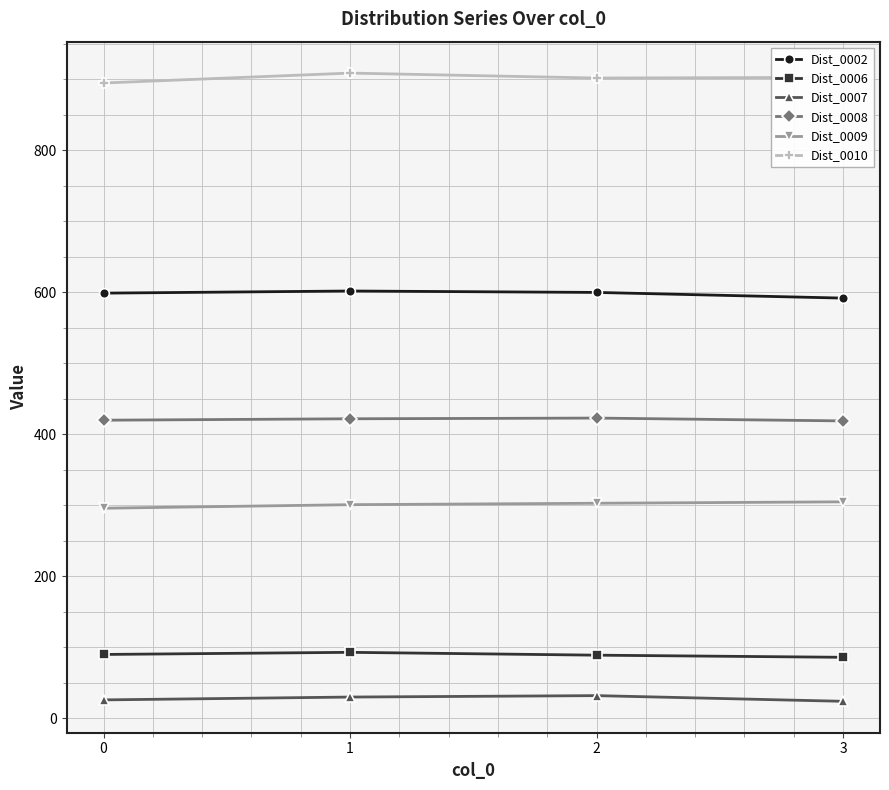

What is the sum of all Dist_0007 values?

112